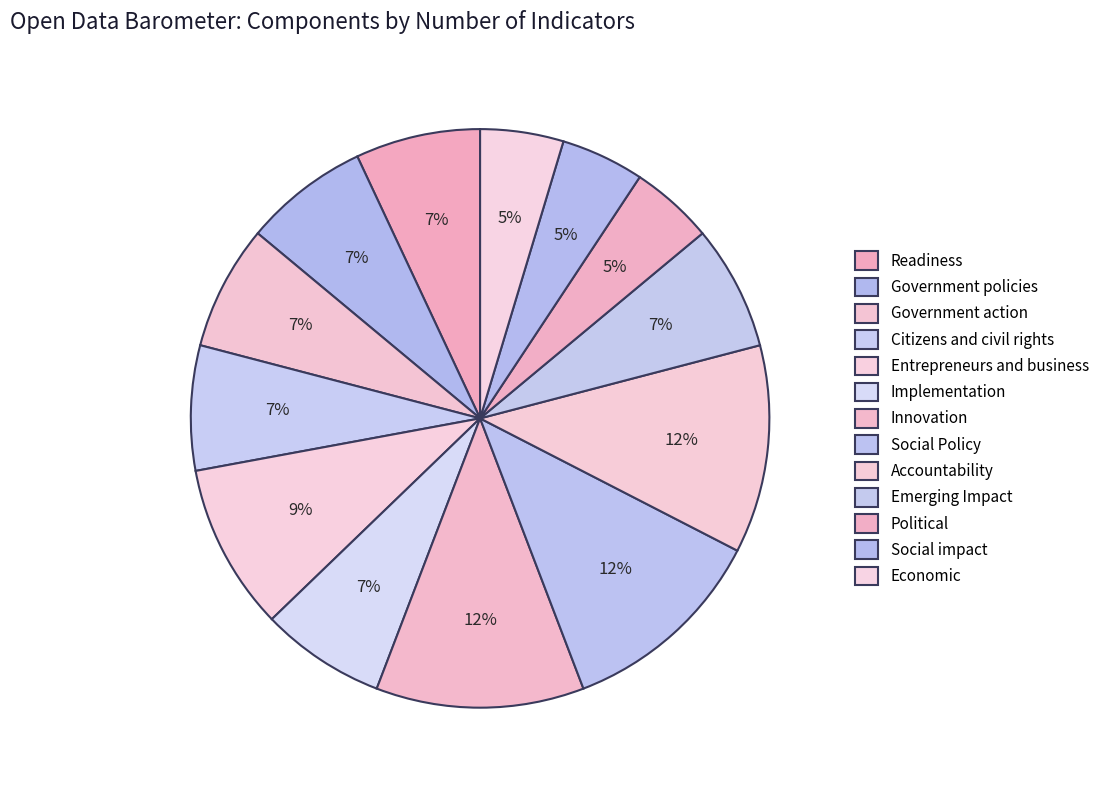

How many segments does this pie chart have?

13